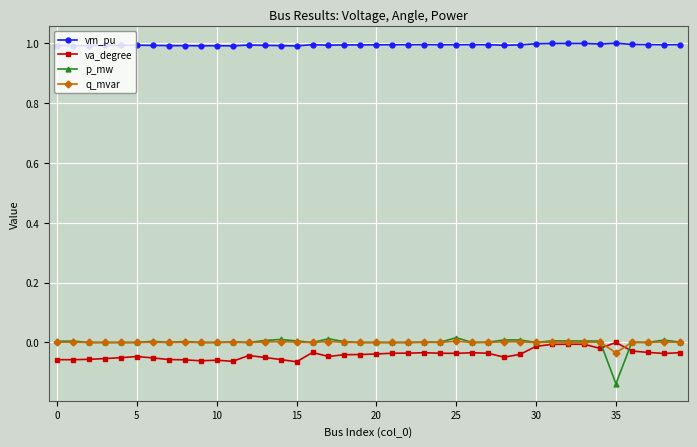

Which series has the largest total across all categories?

vm_pu